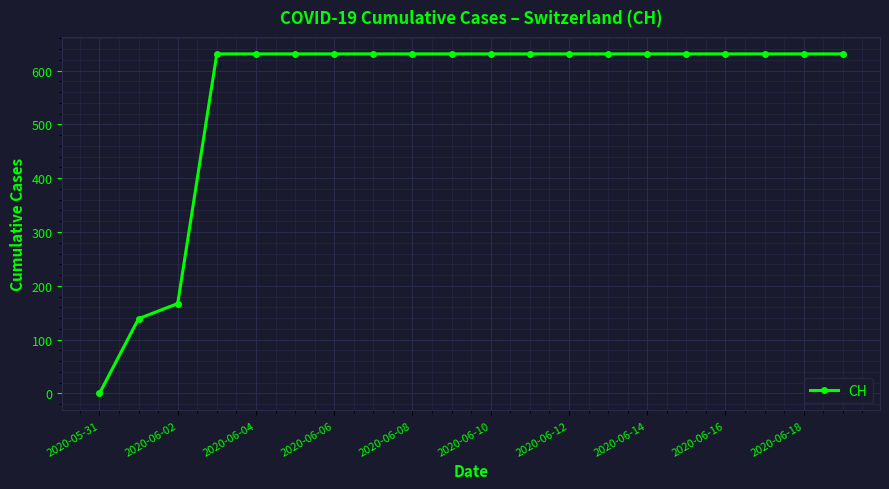

Reading left to right, extract all data points from this chart.

0	139	167	631	631	631	631	631	631	631	631	631	631	631	631	631	631	631	631	631